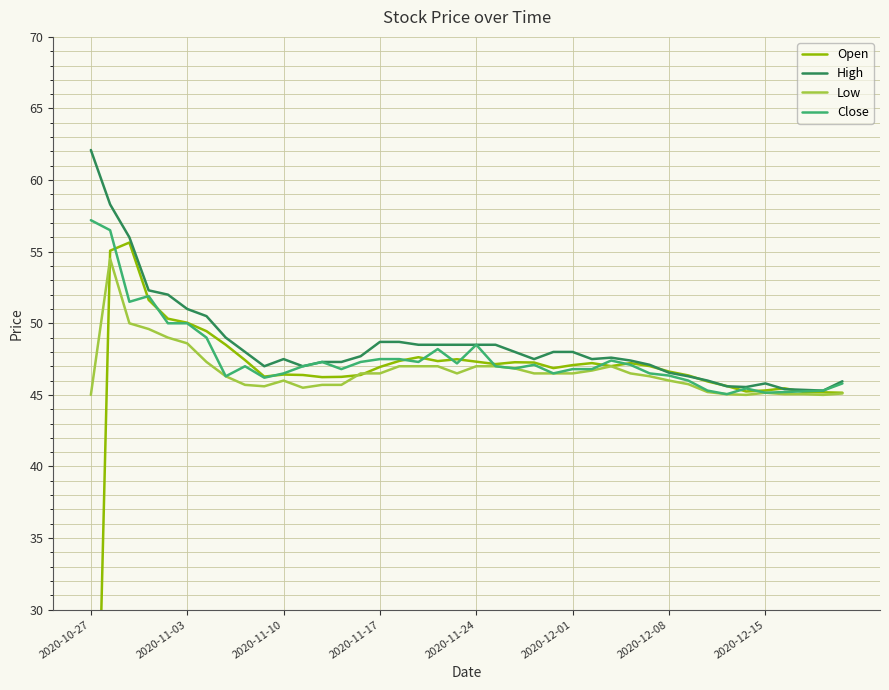

What position from the left is 12?

13